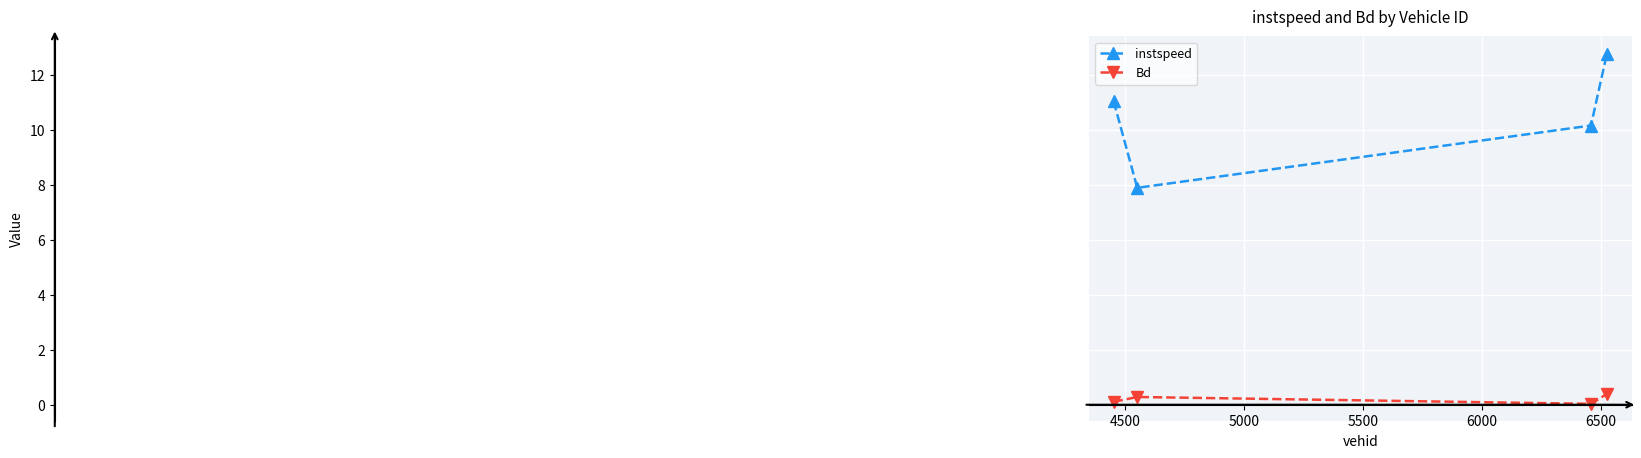

What is the lowest value of the instspeed series?

7.9